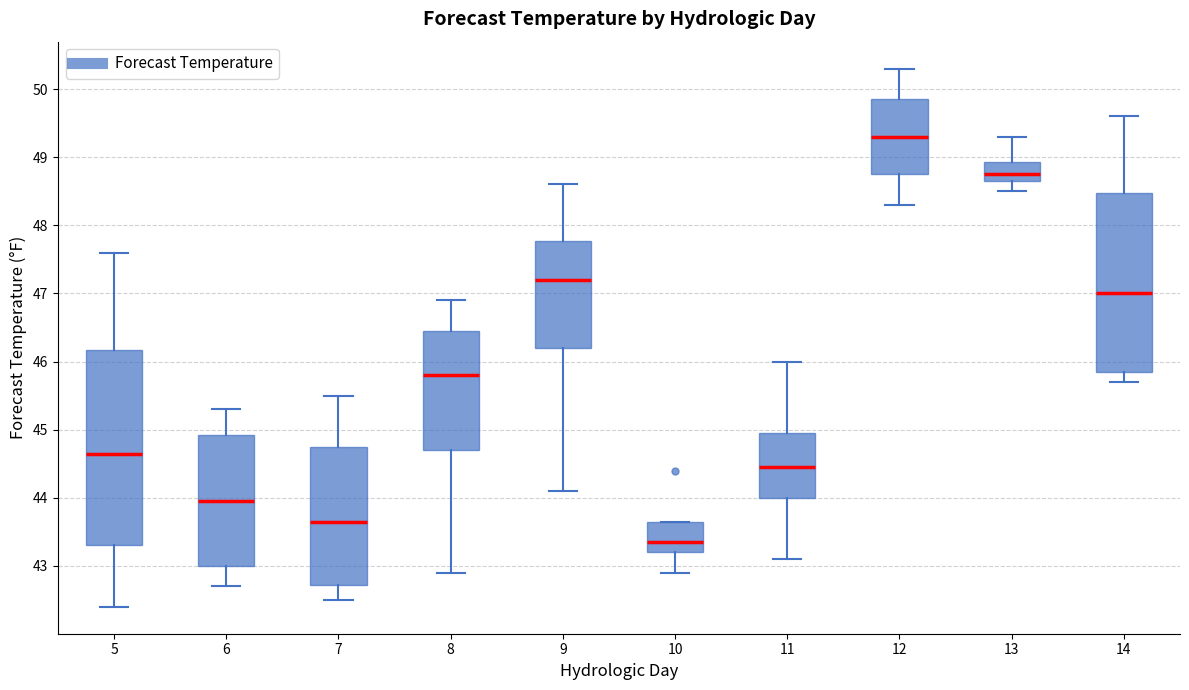

Which box is the tallest, from its lower edge to its upper edge?

5